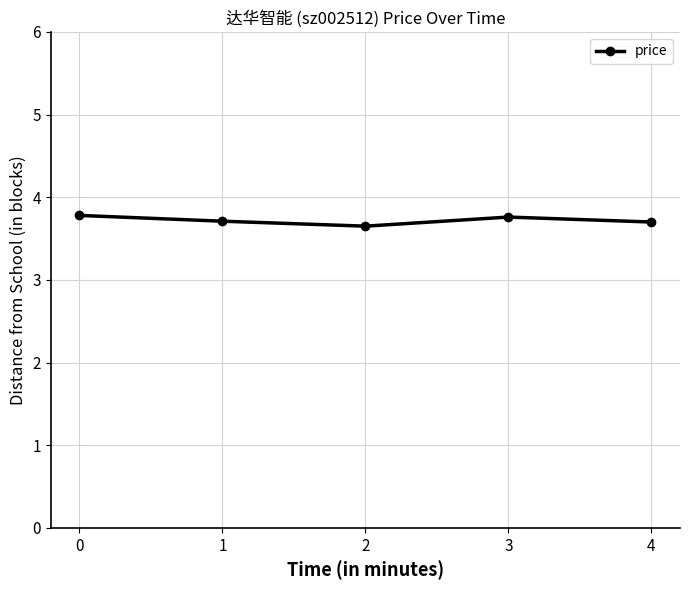

Does the chart have visible grid lines?

Yes